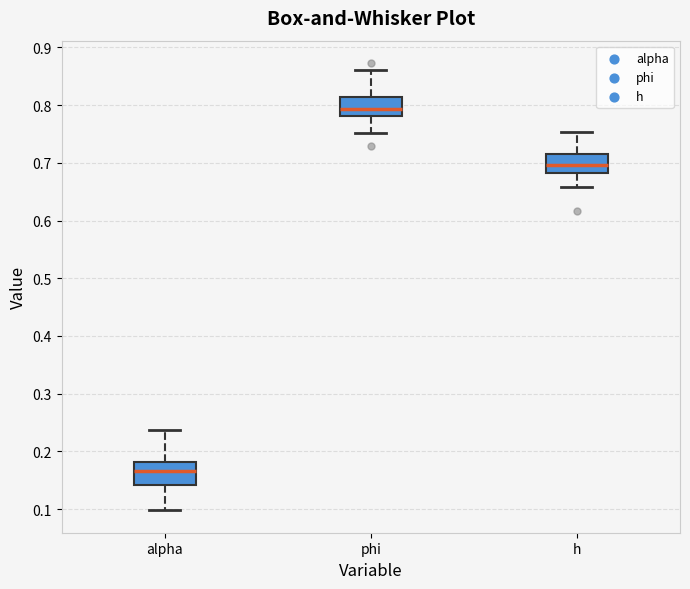

Which box has the lowest median line?

alpha